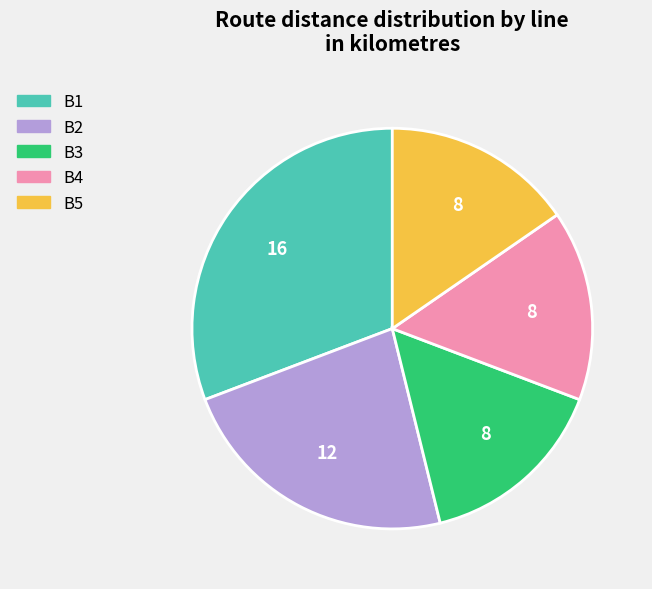

Does any single category account for the majority?

No